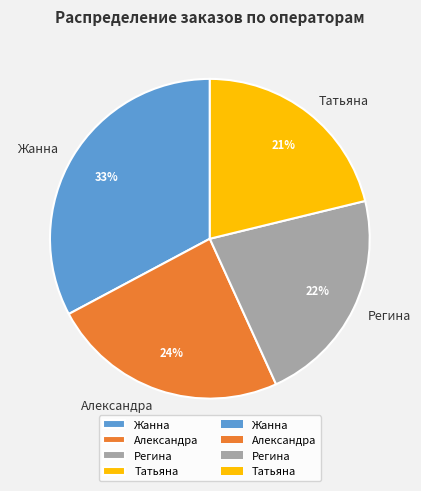

To the nearest percent, what is the combined percentage of Татьяна and Регина?

43%